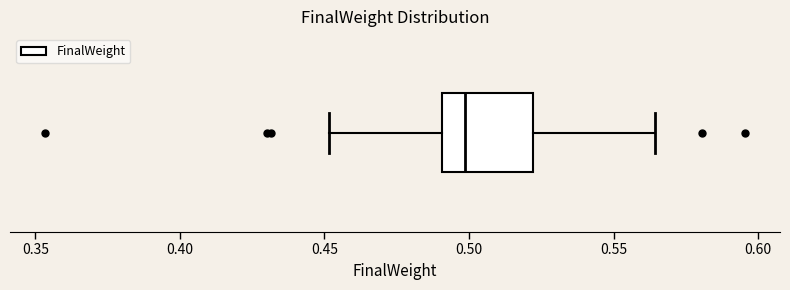

Where does the left whisker of the box end on the x-axis? The values are not printed on the chart, so give them approximately, as read against the axis.

0.450